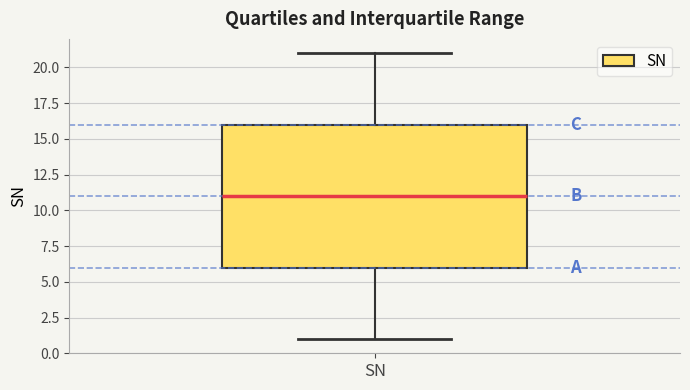

Transcribe this box plot: give where the median line is, the range the box spans, and where the two whiskers end, as read against the y-axis. The values are not printed on the chart, so give them approximately, as read against the axis.

median 11, box 6 to 16, whiskers 1 to 21